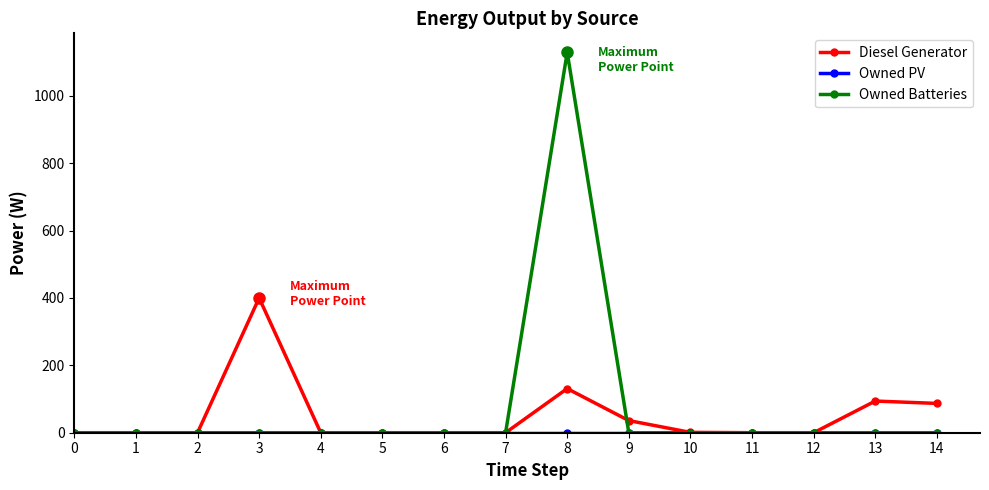

The value of Diesel Generator at 3 is 544. True or false?

False